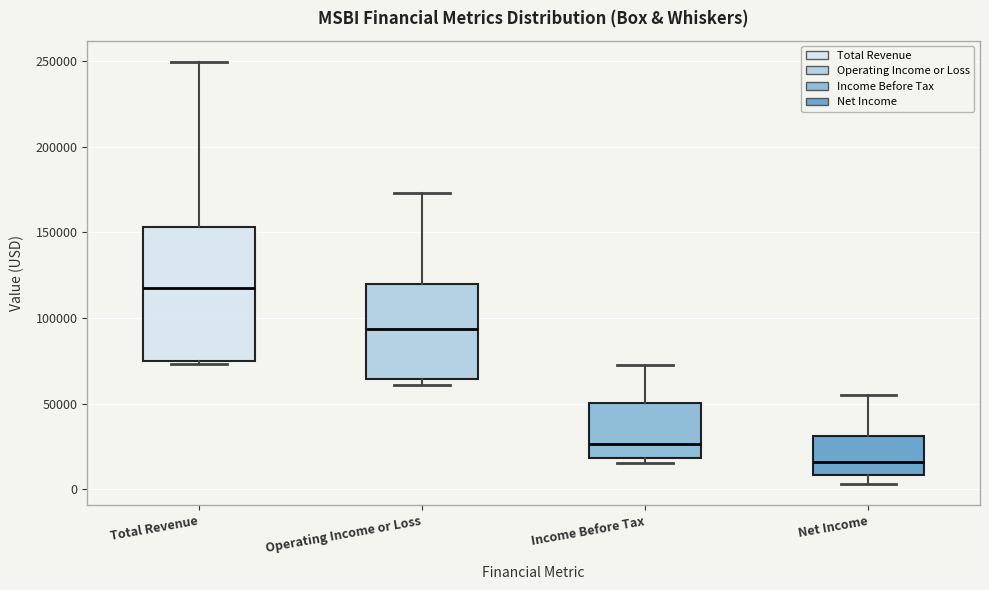

Reading left to right, read every box against the y-axis: the position of its median line, the range the box covers, and the ends of its whiskers. The values are not printed on the chart, so give them approximately, as read against the axis.

Total Revenue: median 120000, box 75000 to 155000, whiskers 75000 (just below the box's lower edge) to 250000
Operating Income or Loss: median 95000, box 65000 to 120000, whiskers 60000 to 175000
Income Before Tax: median 25000, box 20000 to 50000, whiskers 15000 to 75000
Net Income: median 15000, box 10000 to 30000, whiskers 5000 to 55000